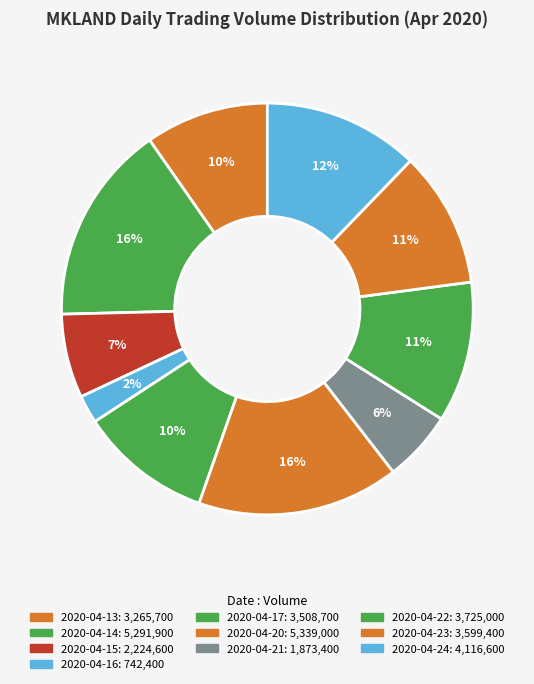

Count the number of slices in the pie.

10